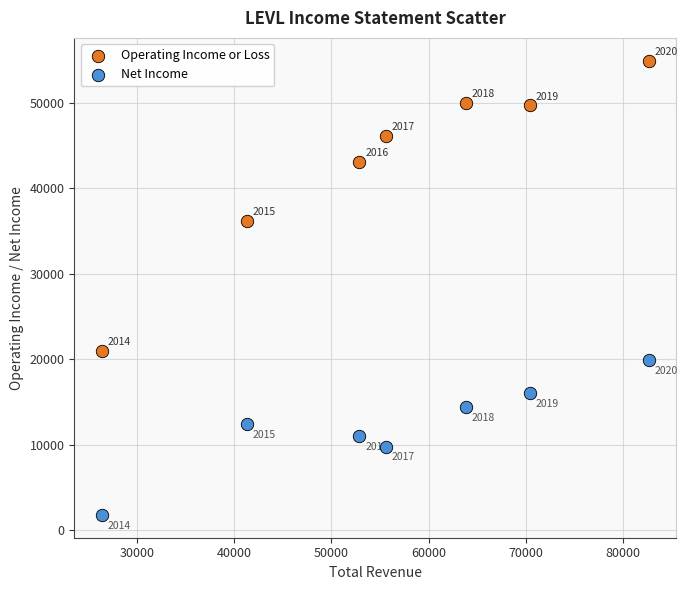

Which series contains the highest Y value?

Operating Income or Loss